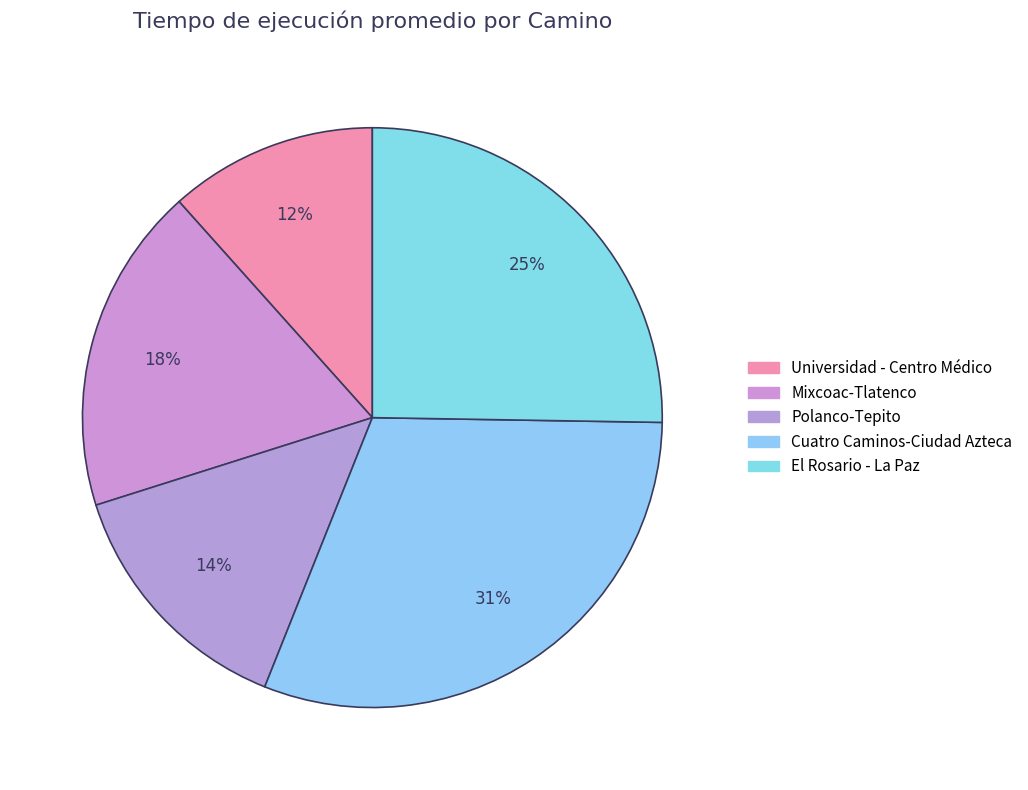

Does Cuatro Caminos-Ciudad Azteca represent more than half of the total?

No